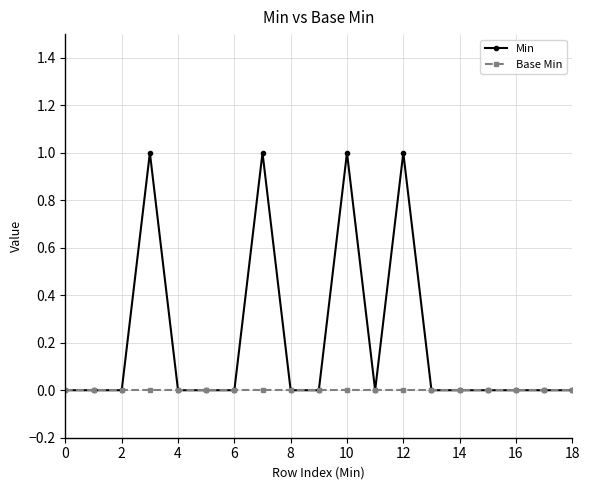

Does the chart have visible grid lines?

Yes